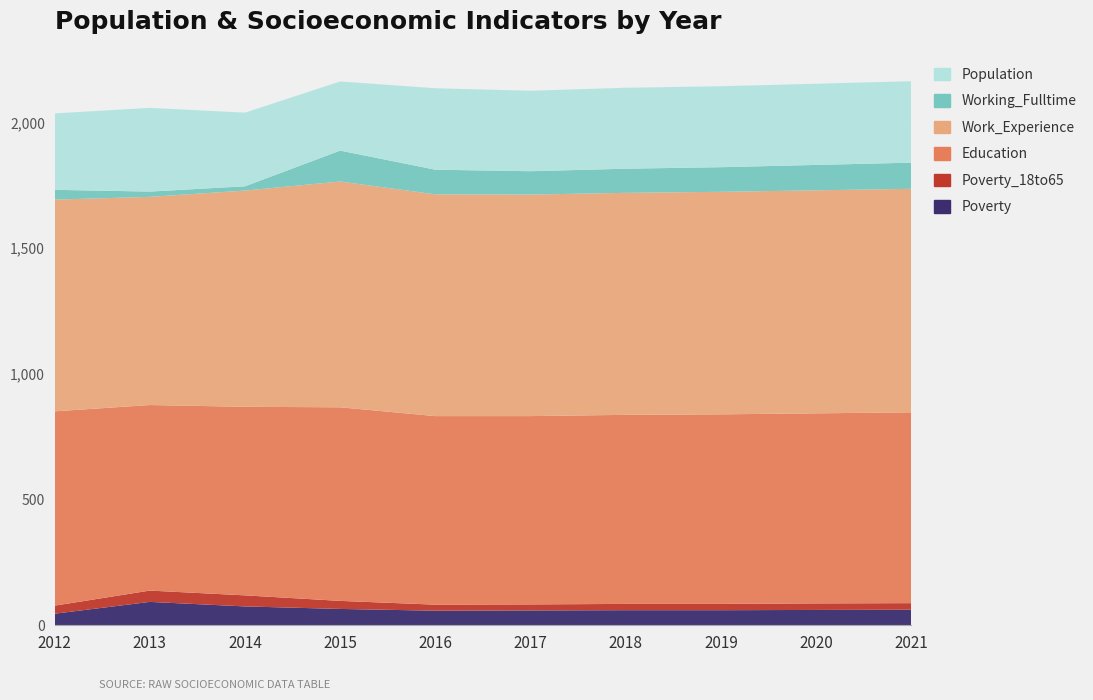

Reading left to right, what are all the values shown in this chart?

Poverty: 46	93	75	65	58	59	60	60	61	62
Poverty_18to65: 32	45	44	32	24	24	25	25	26	26
Education: 773	738	750	770	750	749	752	754	756	759
Work_Experience: 842	828	860	898	882	881	883	885	887	889
Working_Fulltime: 39	21	17	123	98	93	96	98	101	104
Population: 304	333	293	275	324	320	322	322	323	324